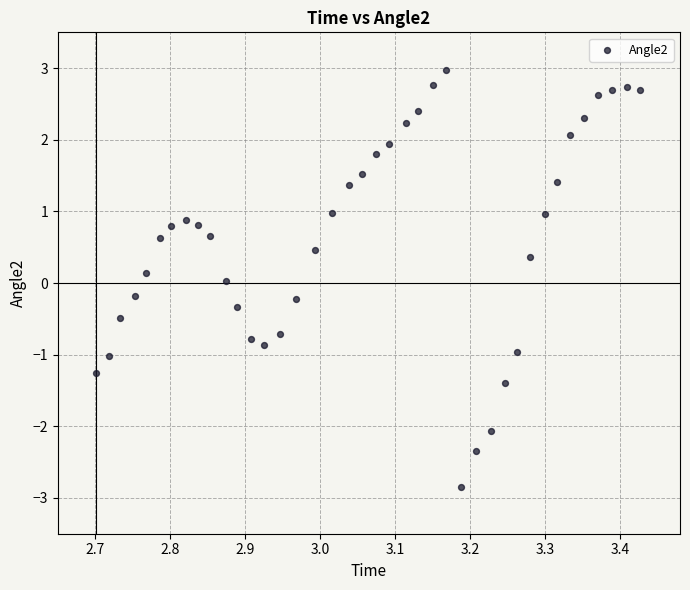

What is the range of X values (max minus min)?

0.7